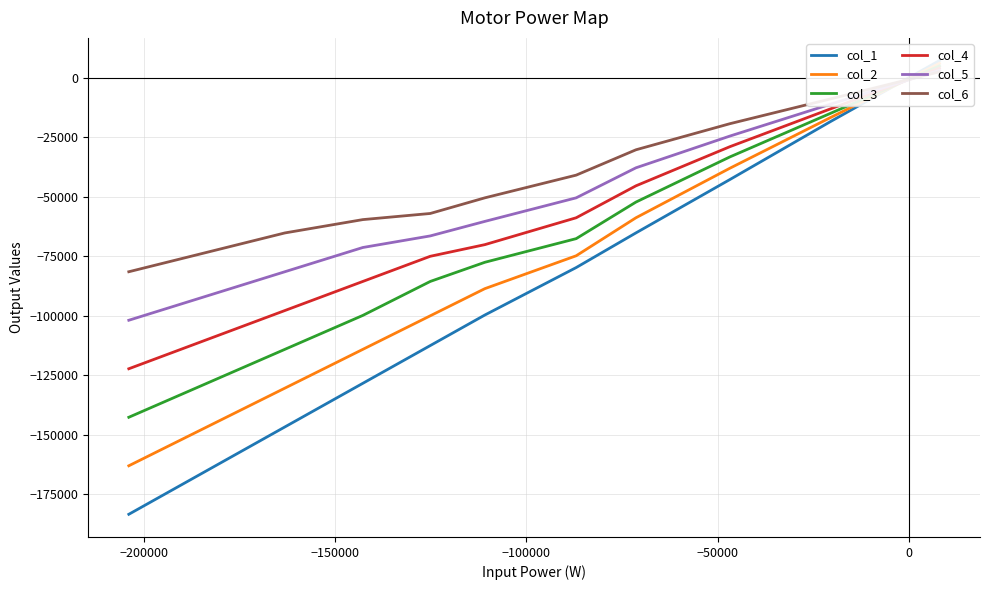

What is the average value of the col_3 series?

-73767.1